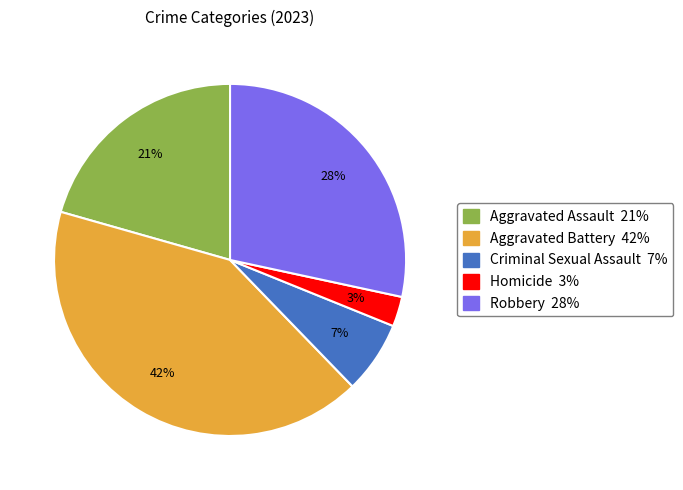

How many segments does this pie chart have?

5